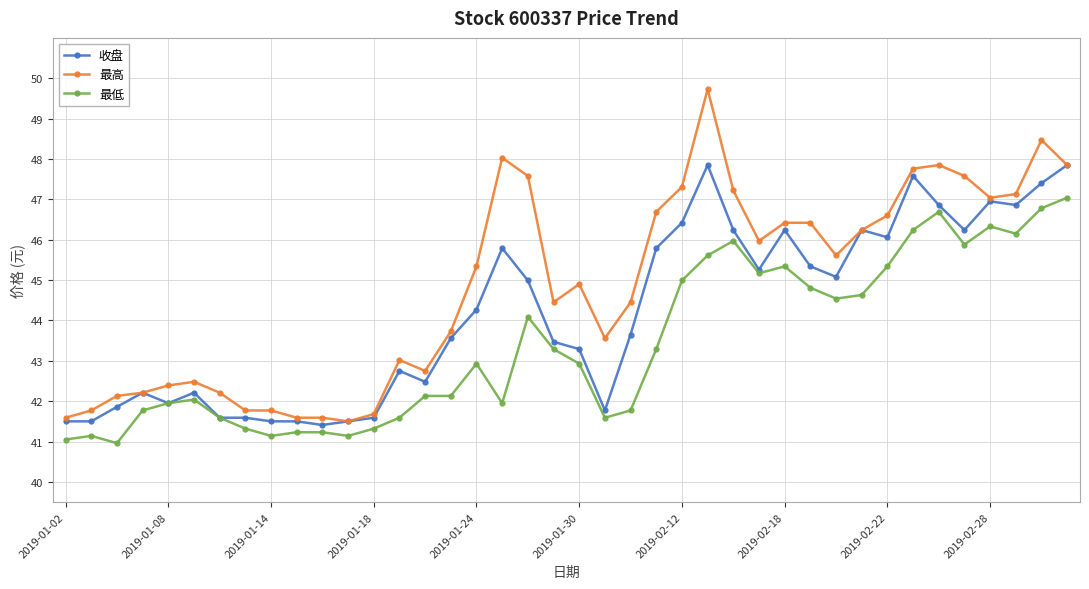

What is the minimum value for 收盘?

41.4